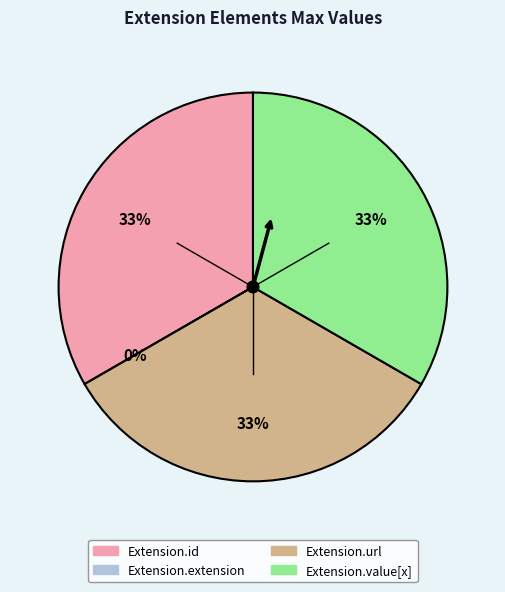

Approximately how many times larger is the value at Extension.value[x] compared to Extension.url?

1.0